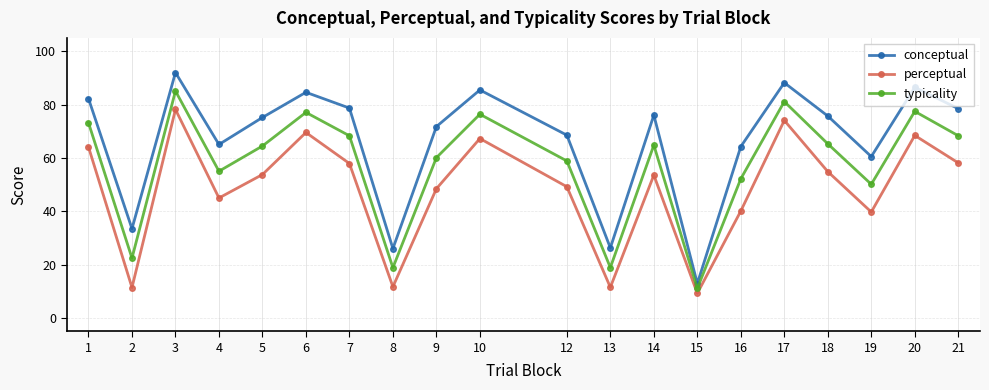

Between 14 and 21, which series saw the biggest shift?

perceptual